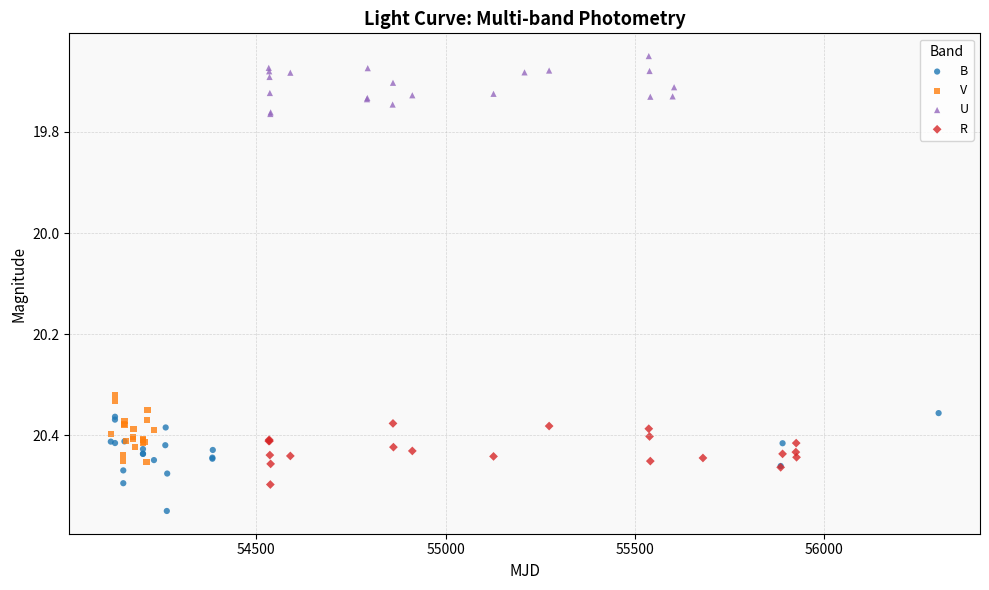

Which series contains the highest Y value?

B